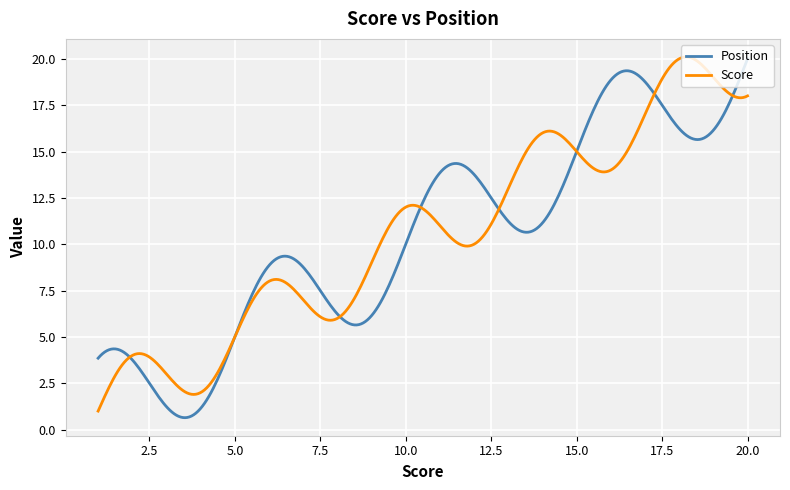

What is the lowest value of the Position series?

0.6